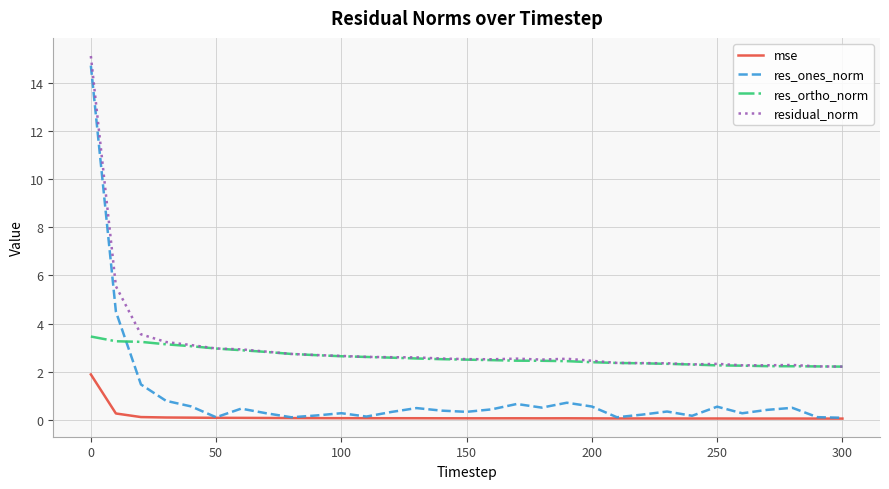

List the series in order of their overall mean, highest first.

residual_norm, res_ortho_norm, res_ones_norm, mse